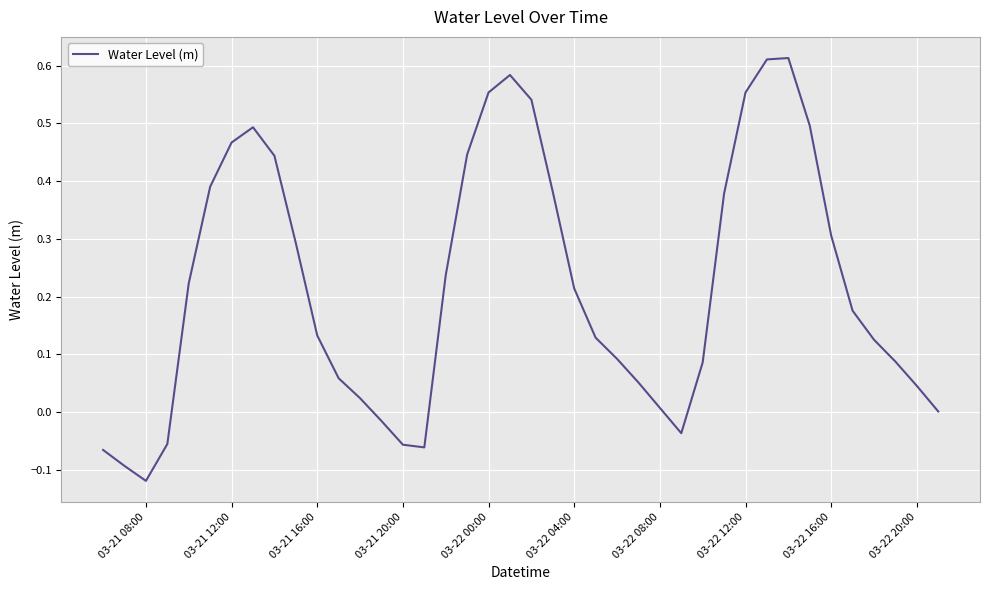

What is the difference between the maximum and minimum values?

0.7